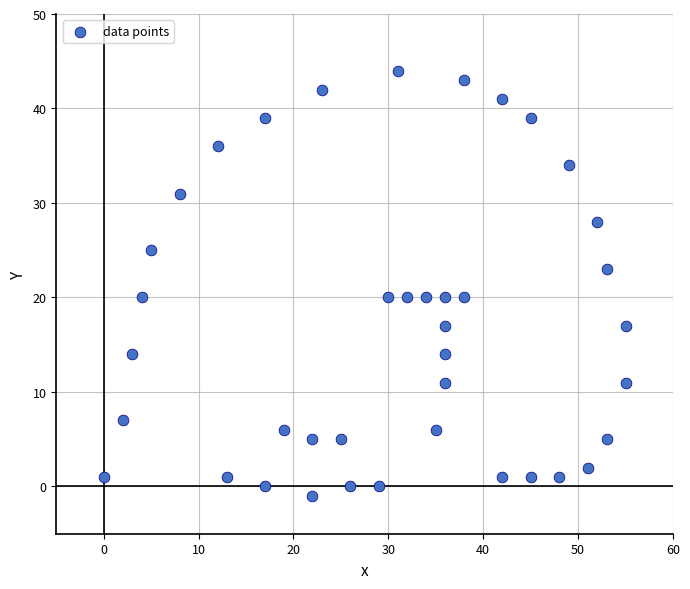

What is the range of X values (max minus min)?

55